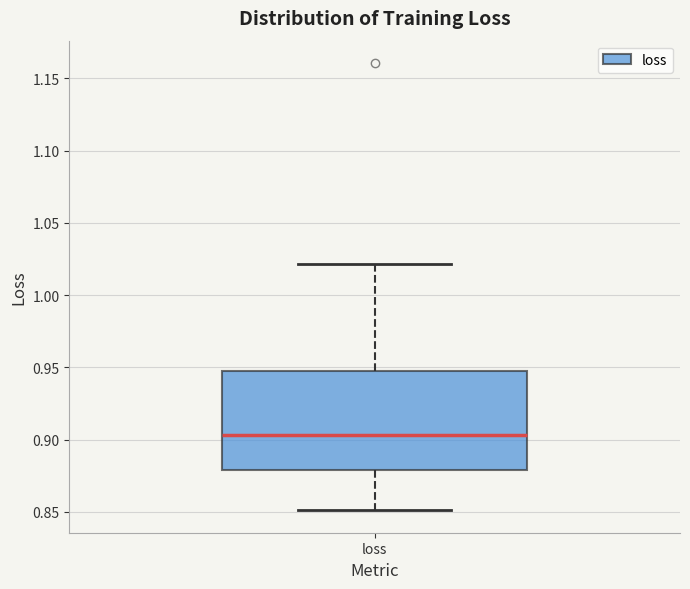

Read this box plot against the y-axis: the position of the median line, the range covered by the box, and the ends of both whiskers. The values are not printed on the chart, so give them approximately, as read against the axis.

median 0.905, box 0.880 to 0.950, whiskers 0.850 to 1.020